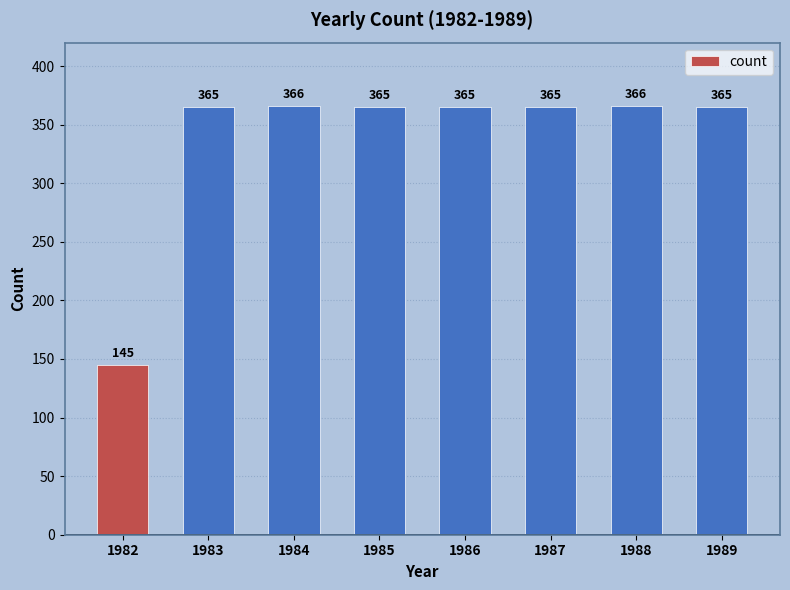

Reading left to right, list all the values displayed in this chart.

1982=145	1983=365	1984=366	1985=365	1986=365	1987=365	1988=366	1989=365